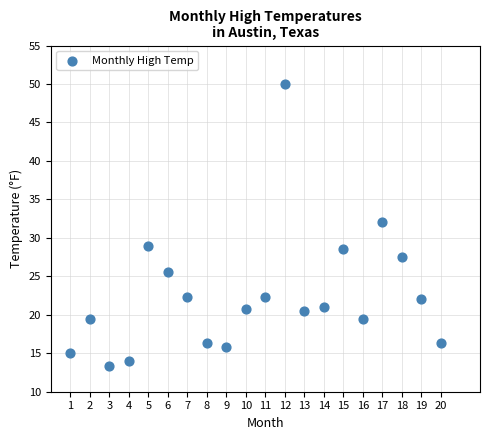

What is the range of Y values (max minus min)?

36.6